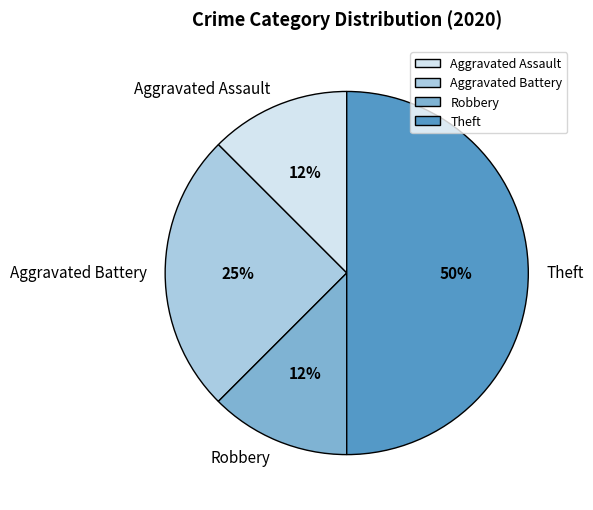

Combined, do Theft and Aggravated Assault account for over 50%?

Yes